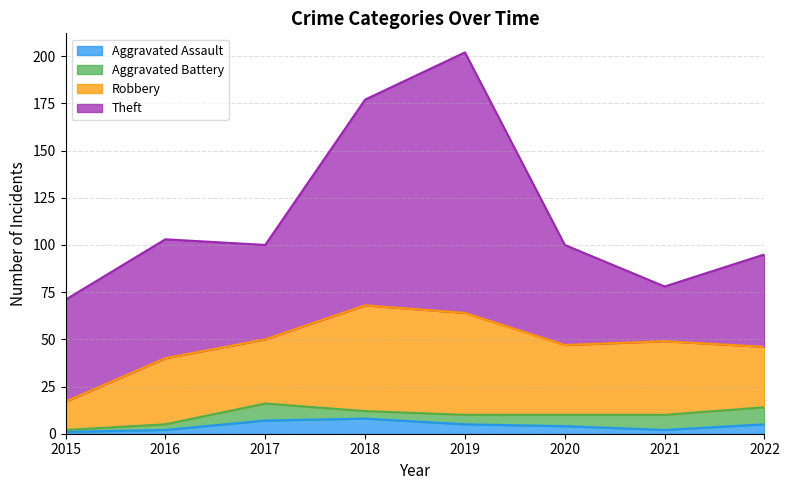

Reading right to left, extract all data points from this chart.

Aggravated Assault: 5	2	4	5	8	7	2	1
Aggravated Battery: 9	8	6	5	4	9	3	1
Robbery: 32	39	37	54	56	34	35	15
Theft: 49	29	53	138	109	50	63	54